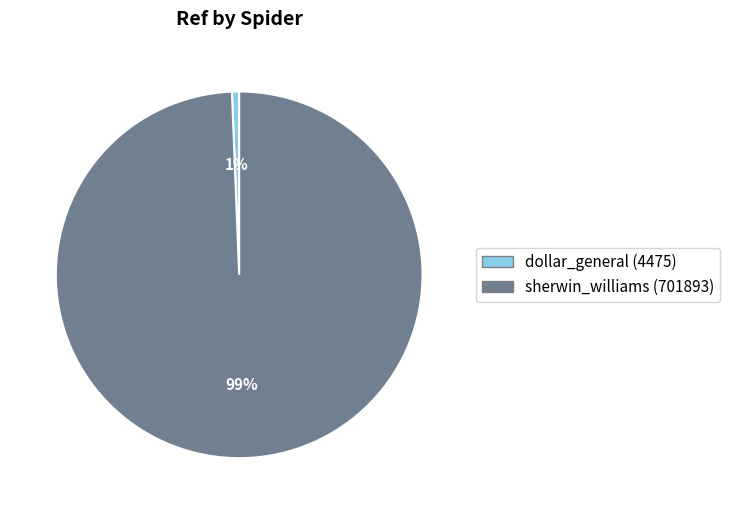

Is it true that dollar_general is 11% of the pie?

False